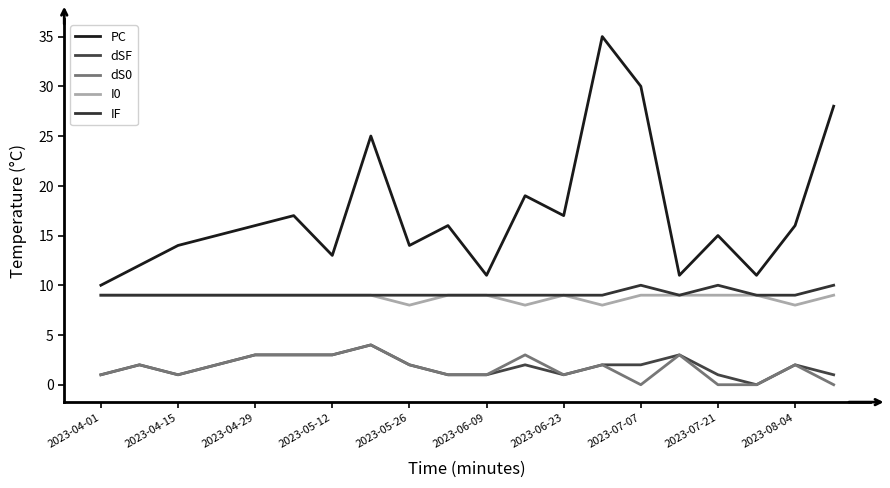

How many lines are shown in the chart?

5